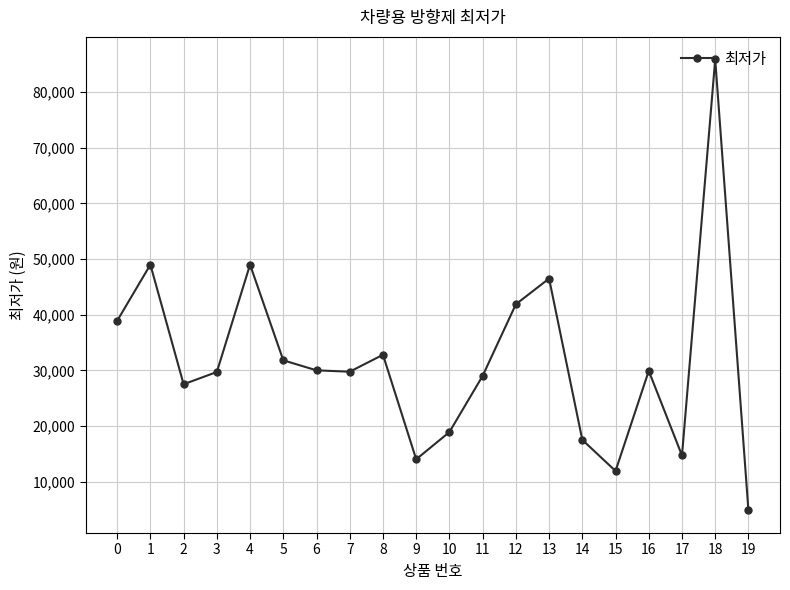

At which category does the data reach its first local peak?

1